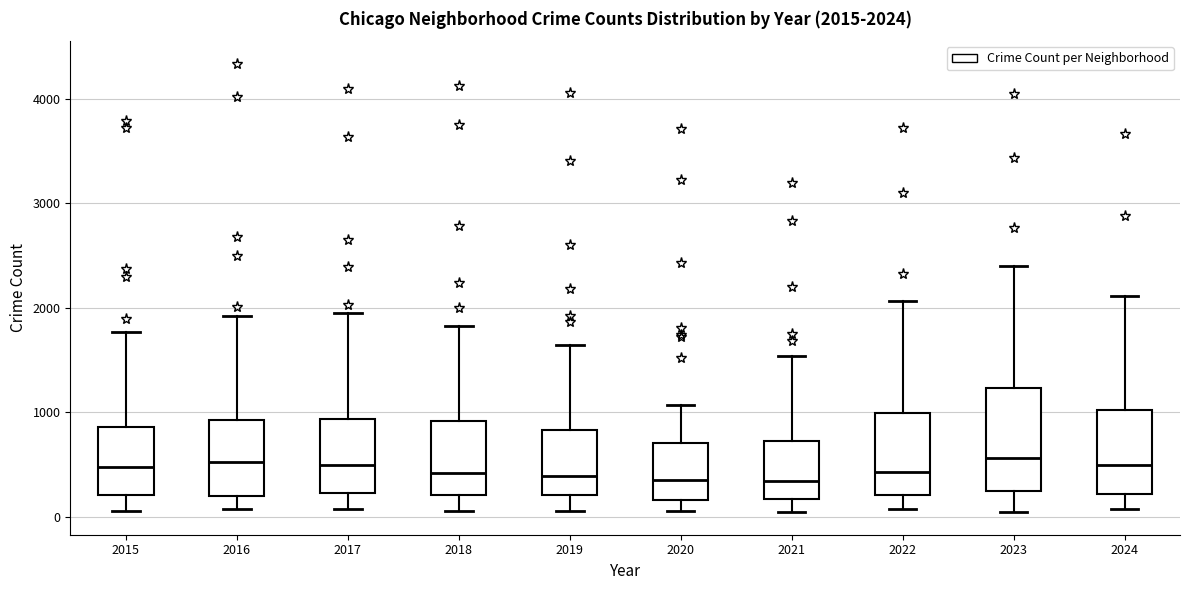

Comparing the boxes themselves (not the whiskers), which one is the tallest?

2023